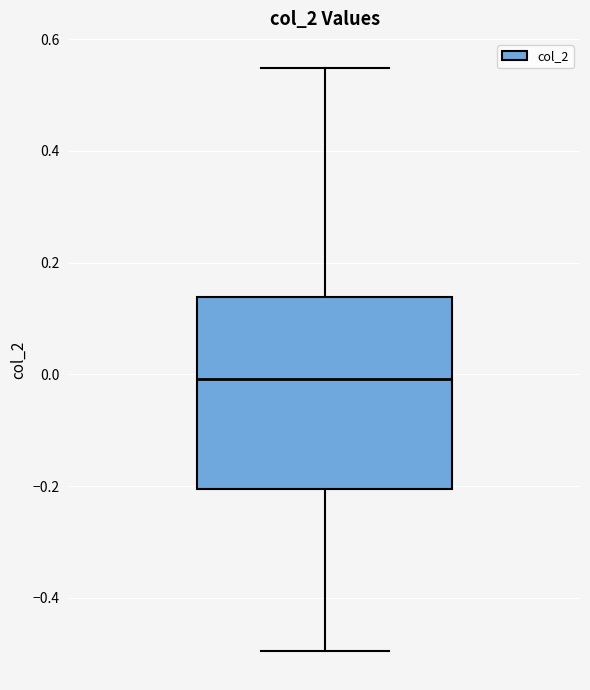

Where is the lower edge of the box on the y-axis? The values are not printed on the chart, so give them approximately, as read against the axis.

-0.20